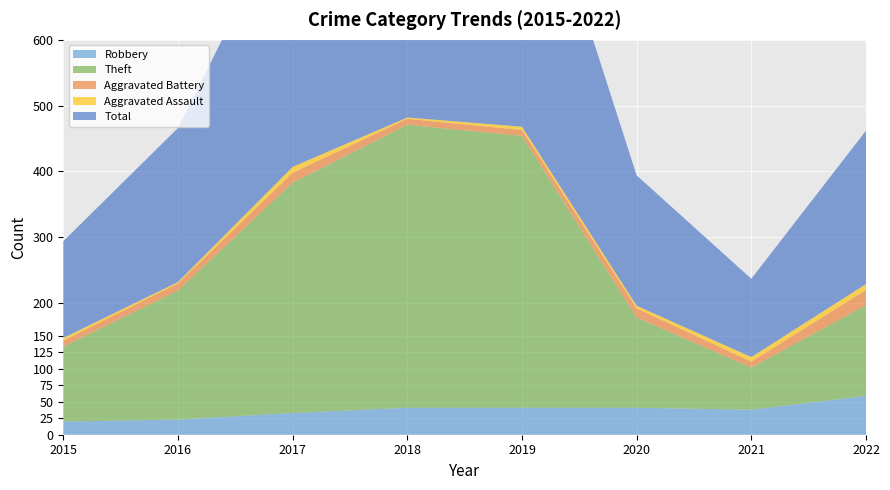

Reading left to right, extract all data points from this chart.

Robbery: 2015=20	2016=23	2017=33	2018=41	2019=41	2020=41	2021=38	2022=59
Theft: 2015=114	2016=196	2017=350	2018=430	2019=413	2020=137	2021=64	2022=138
Aggravated Battery: 2015=9	2016=11	2017=15	2018=9	2019=9	2020=14	2021=9	2022=23
Aggravated Assault: 2015=4	2016=2	2017=9	2018=2	2019=5	2020=4	2021=7	2022=9
Total: 2015=147	2016=234	2017=408	2018=482	2019=468	2020=198	2021=119	2022=233